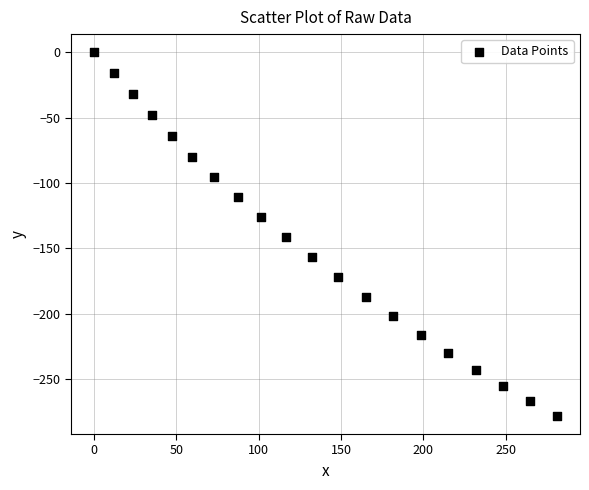

What is the range of Y values (max minus min)?

278.1